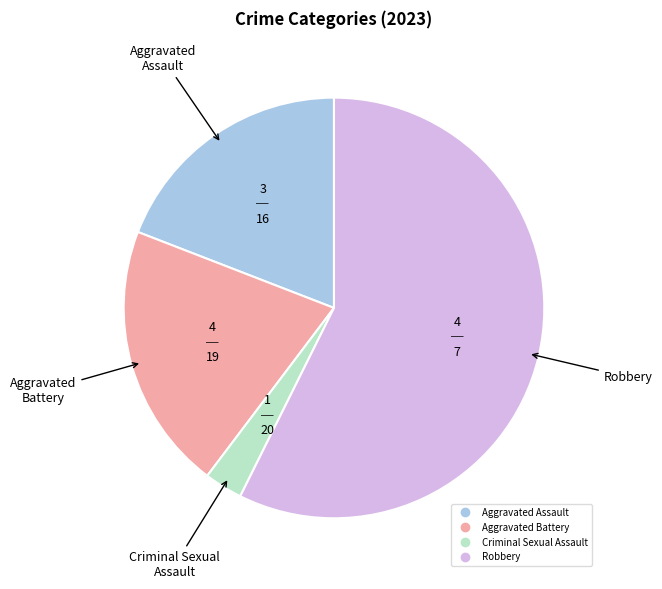

Combined, do Aggravated Battery and Aggravated Assault account for over 50%?

No